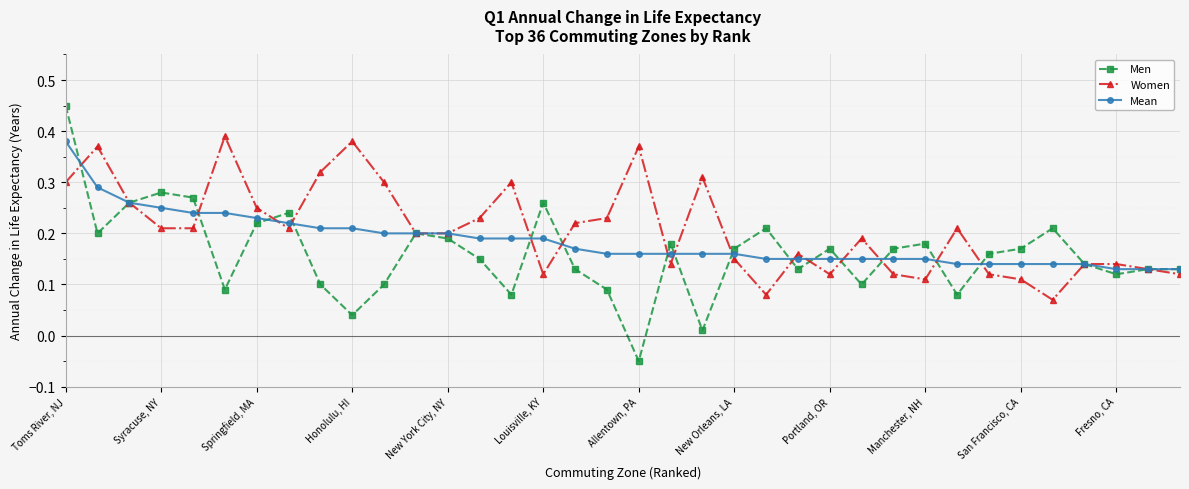

Count the Mean values in the range 0 to 1.

36